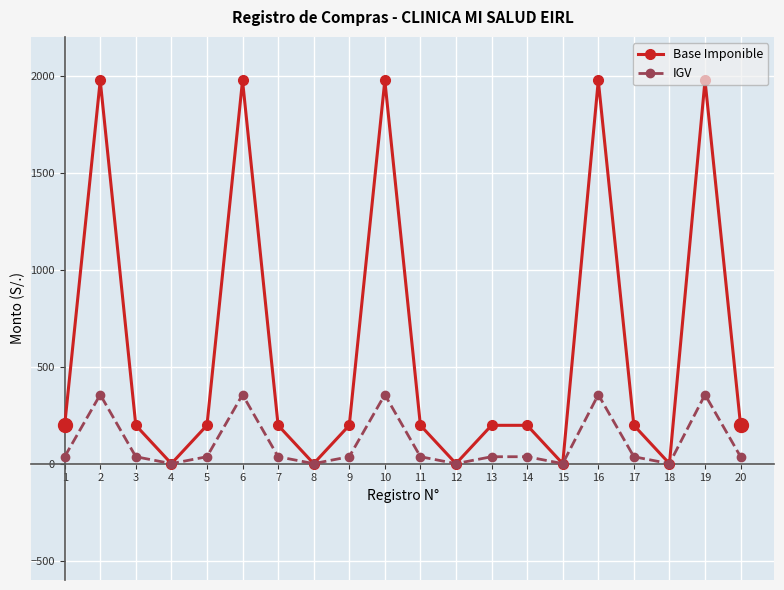

What is the greatest value displayed?

1975.4